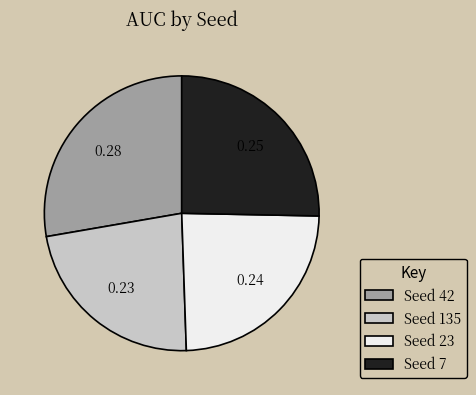

Rank the categories by value from lowest to highest.

Seed 135, Seed 23, Seed 7, Seed 42